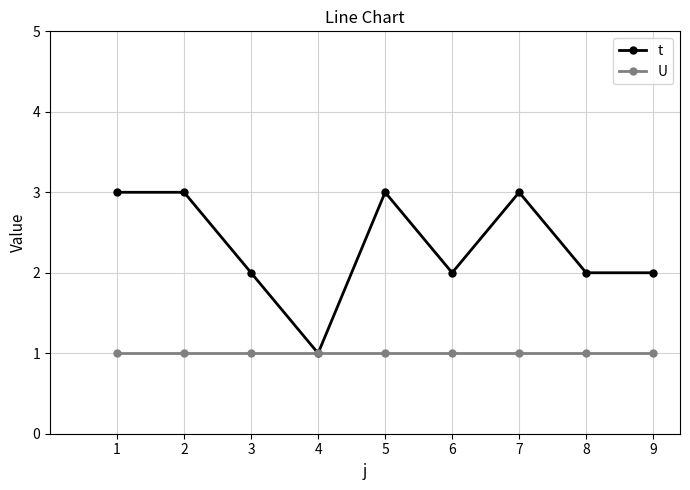

Does the chart display data point markers on the line(s)?

Yes